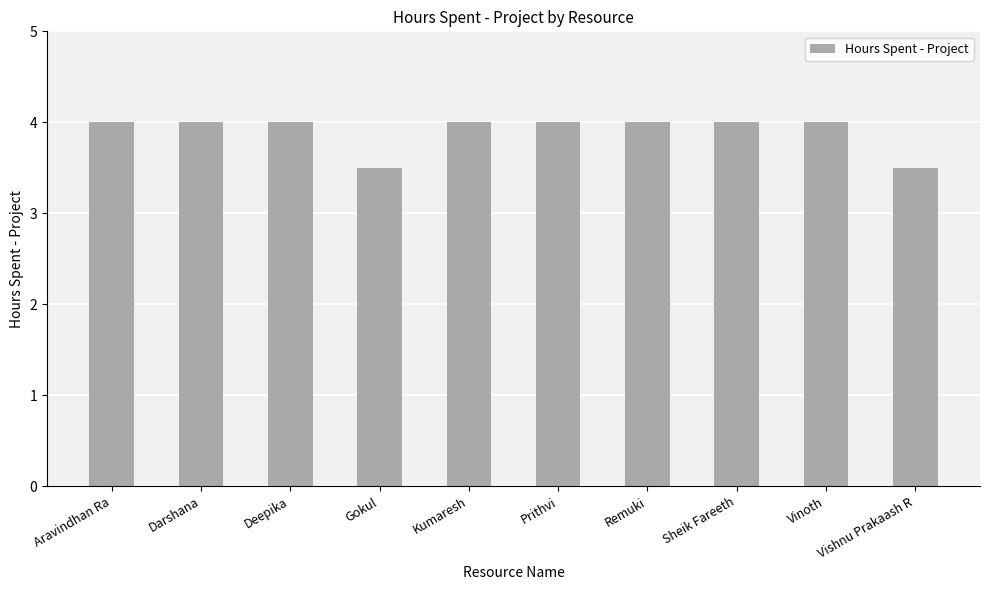

What is the minimum value shown in the chart?

3.5